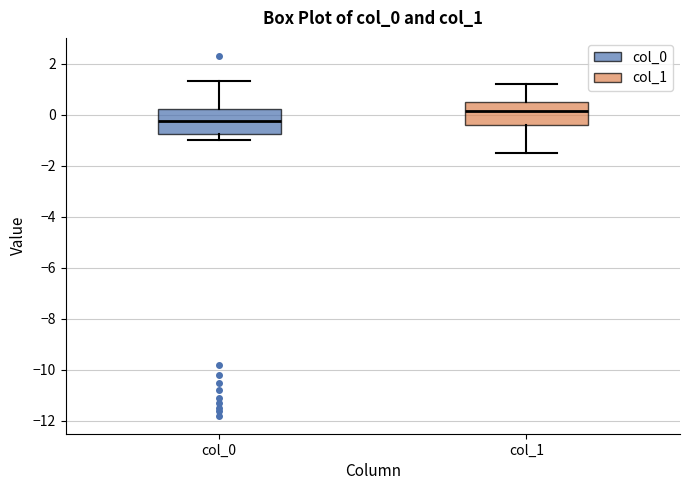

Which box's median line is the highest?

col_1